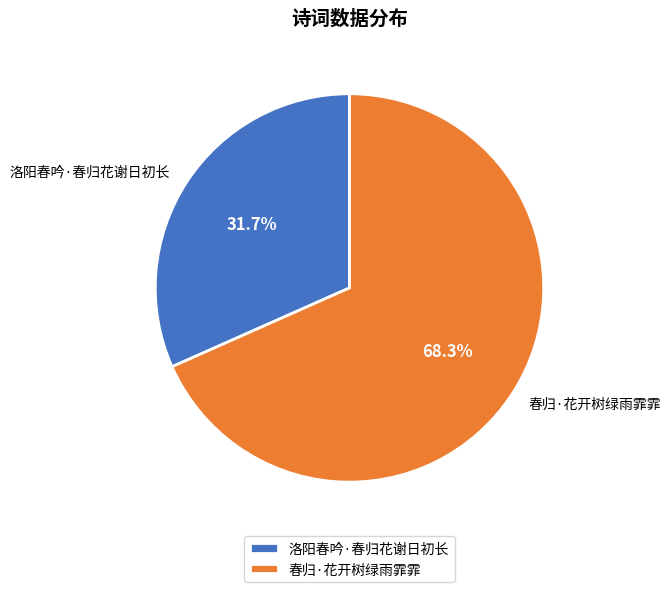

Count the number of slices in the pie.

2